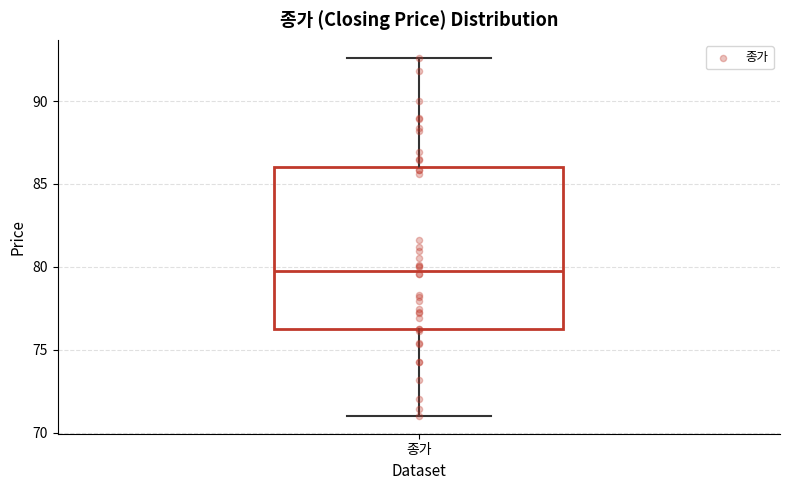

Transcribe this box plot: give where the median line is, the range the box spans, and where the two whiskers end, as read against the y-axis. The values are not printed on the chart, so give them approximately, as read against the axis.

median 80.0, box 76.5 to 86.0, whiskers 71.0 to 92.5